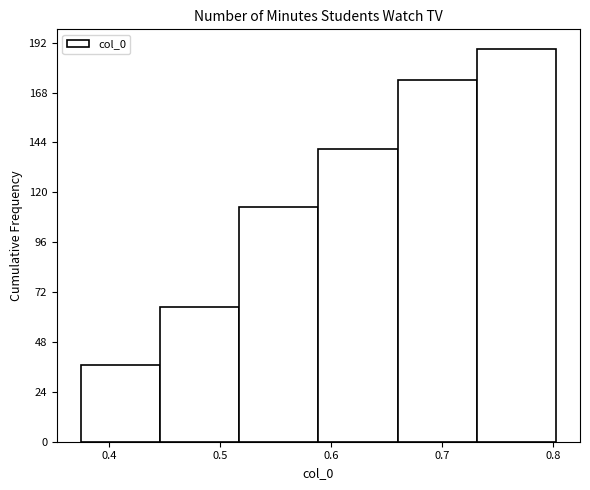

How tall is the bar that spans 0.45 to 0.52 on the x-axis? Neither the bar edges nor the heights are printed on the chart, so give them approximately, as read against the axes.

65